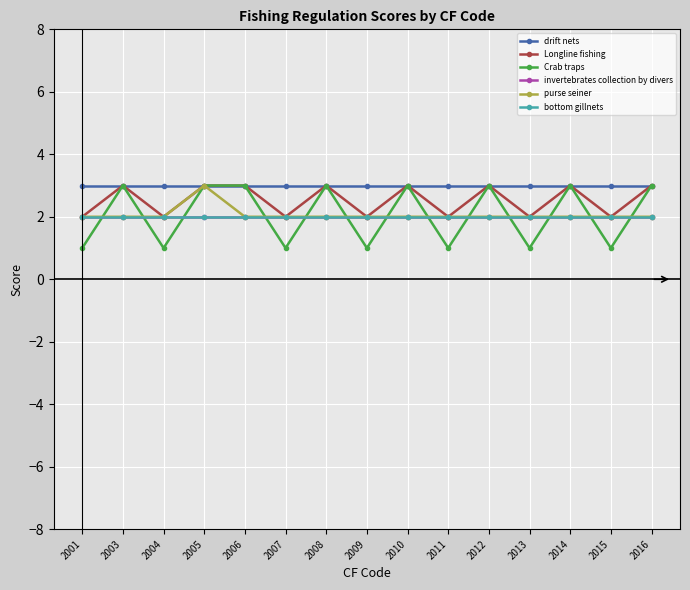

Between 2009 and 2005, which is larger?

2009